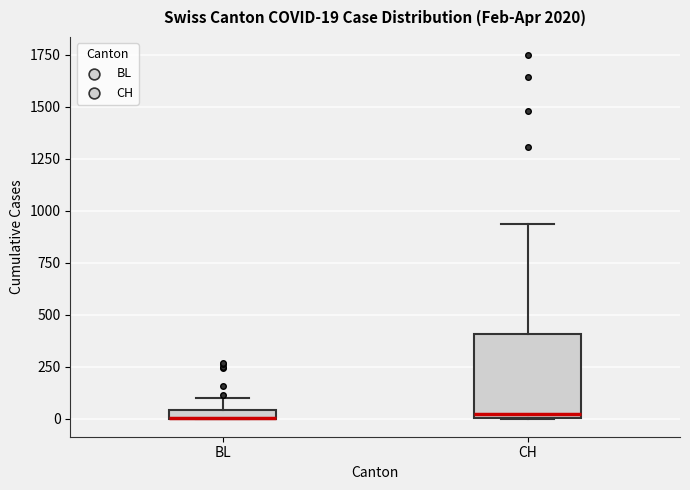

Comparing the boxes themselves (not the whiskers), which one is the tallest?

CH